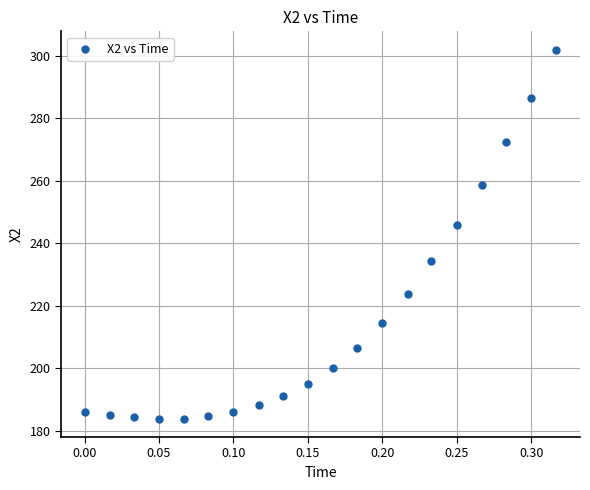

What Y value in the scatter plot is closest to 242?

246.0